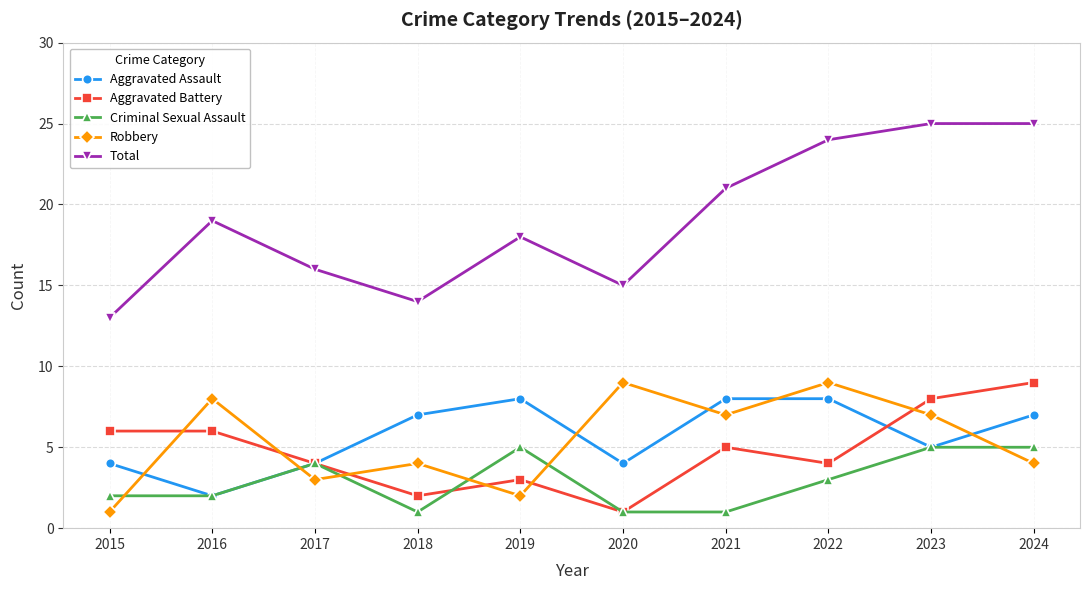

At how many categories does at least one series exceed 5?

10